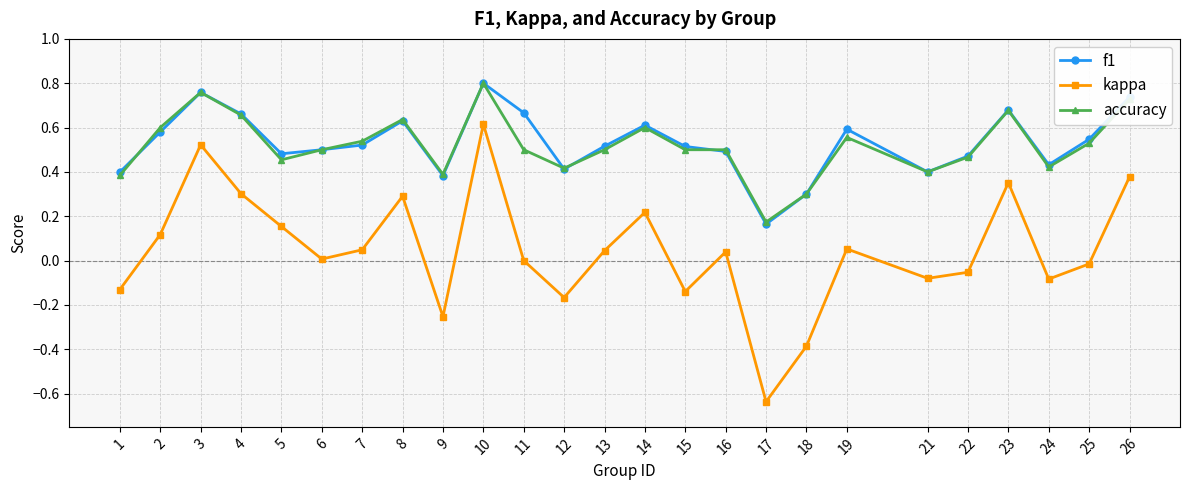

Rank the series at 1 from lowest to highest value.

kappa, accuracy, f1